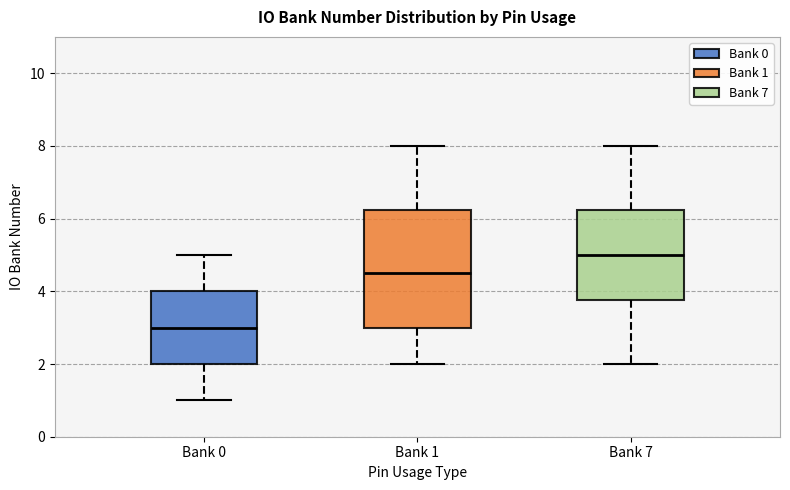

Which box is the tallest, from its lower edge to its upper edge?

Bank 1